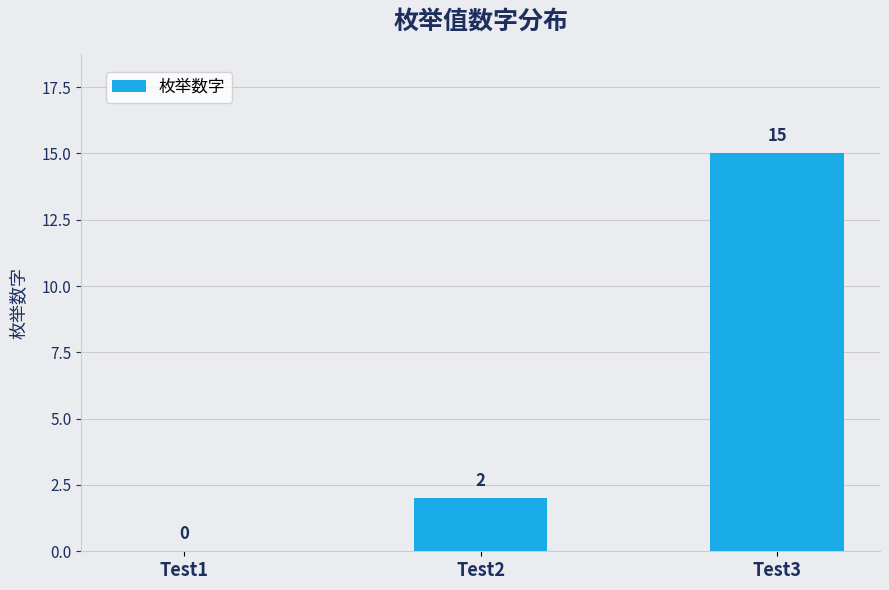

Reading right to left, transcribe all the data shown in this chart.

15	2	0